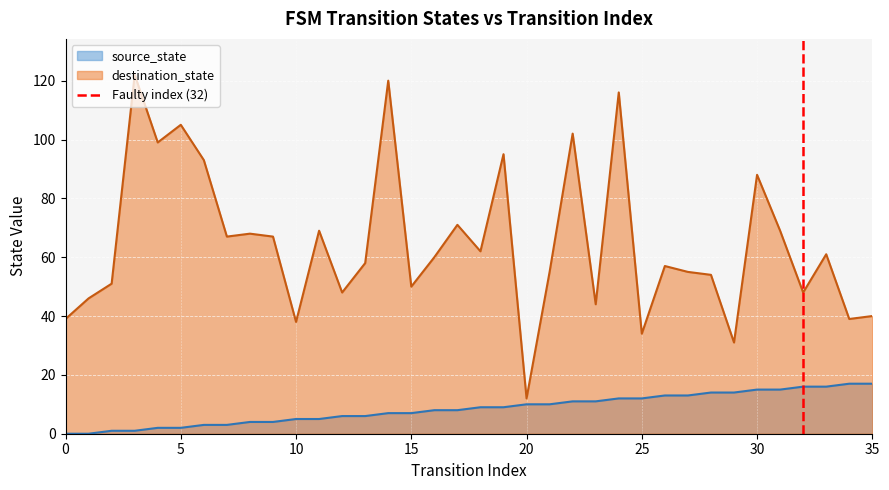

Is it true that source_state equals 17 at 35?

True